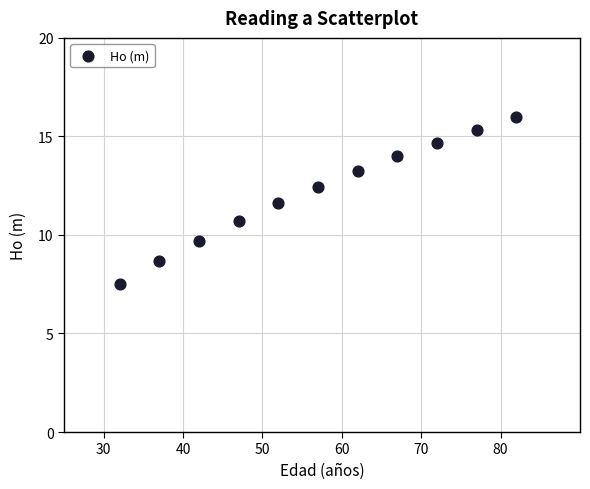

What is the average X value?

57.0